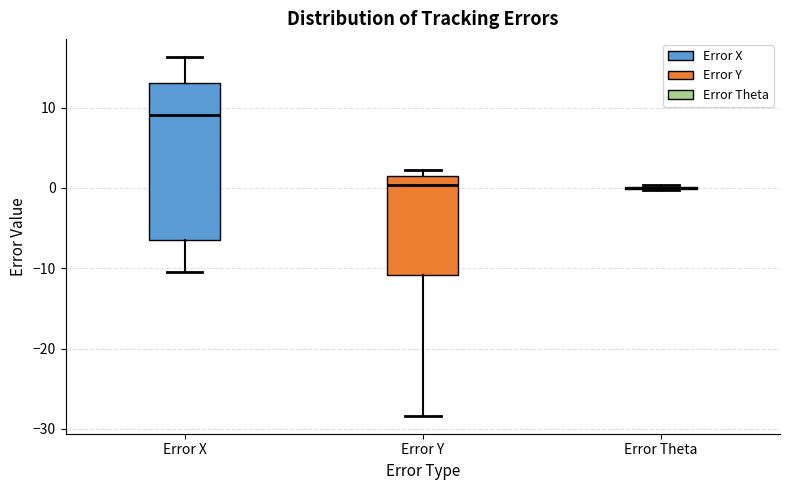

Where is the upper edge of the box for Error Y on the y-axis? The values are not printed on the chart, so give them approximately, as read against the axis.

2